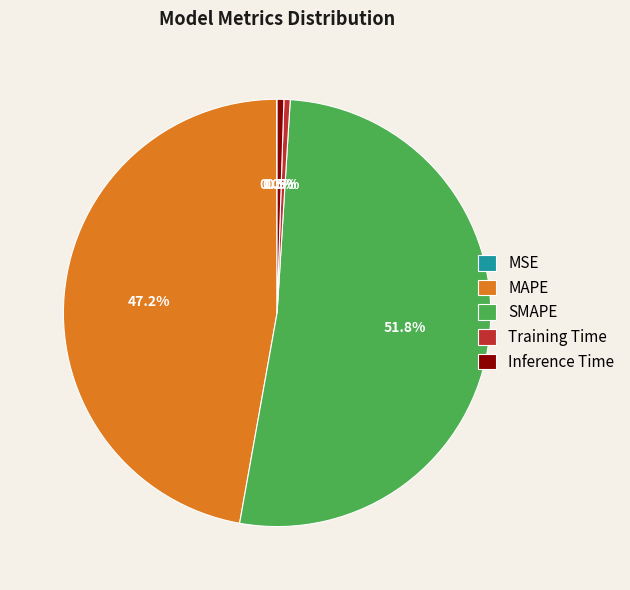

Which has a higher value, SMAPE or Inference Time?

SMAPE